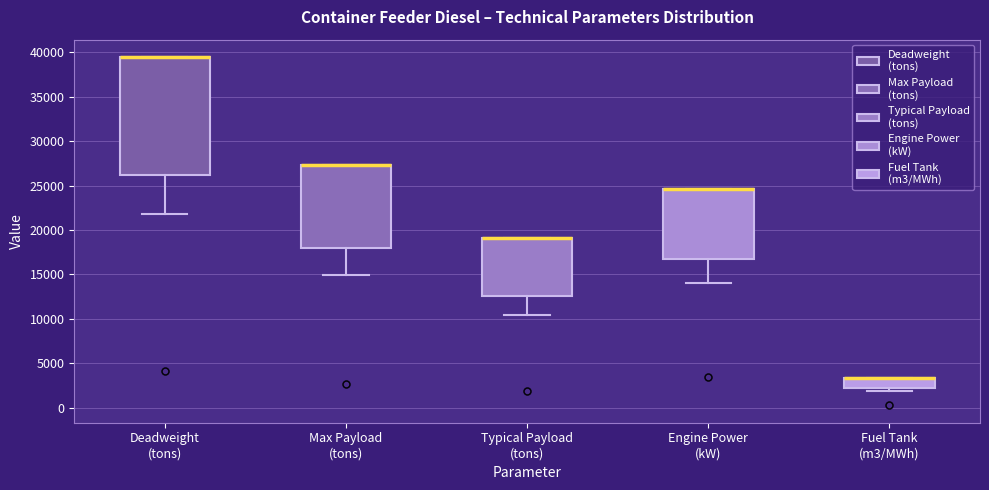

Which box is the tallest, from its lower edge to its upper edge?

Deadweight (tons)